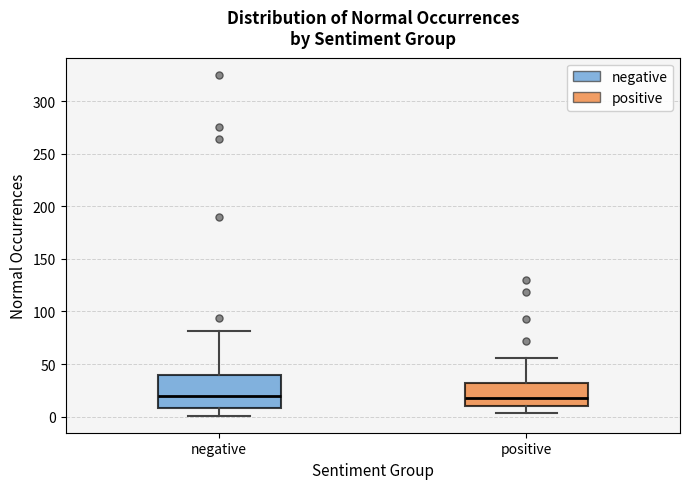

Reading left to right, transcribe this box plot: for each box, give where its median line is, the range the box spans, and where its two whiskers end, as read against the y-axis. The values are not printed on the chart, so give them approximately, as read against the axis.

negative: median 20, box 10 to 40, whiskers 0 to 80
positive: median 20, box 10 to 30, whiskers 5 to 55